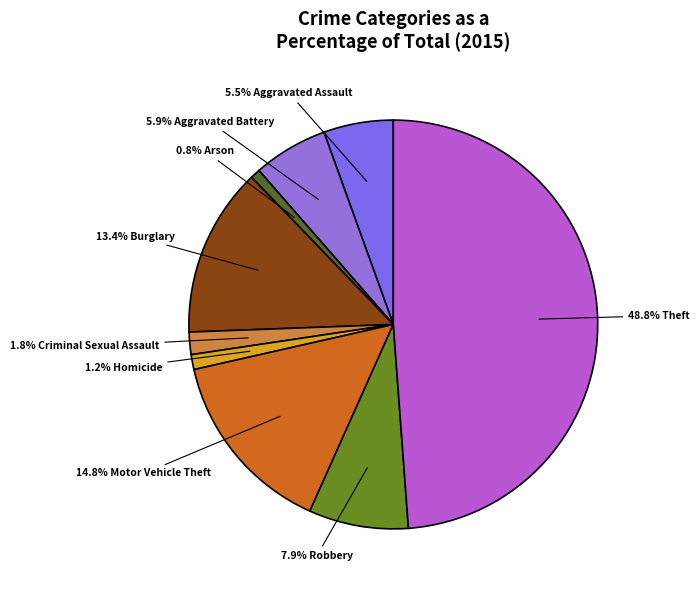

Count the number of slices in the pie.

9